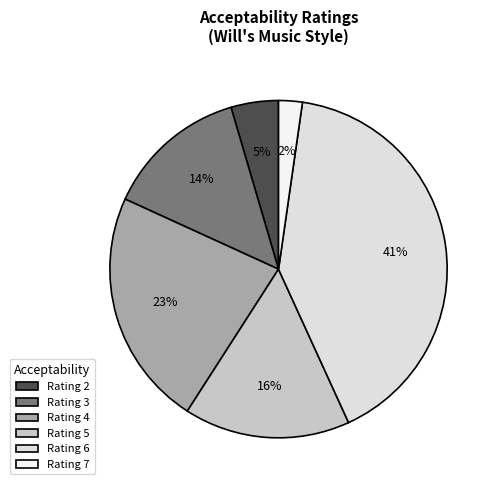

How many slices are in this pie chart?

6